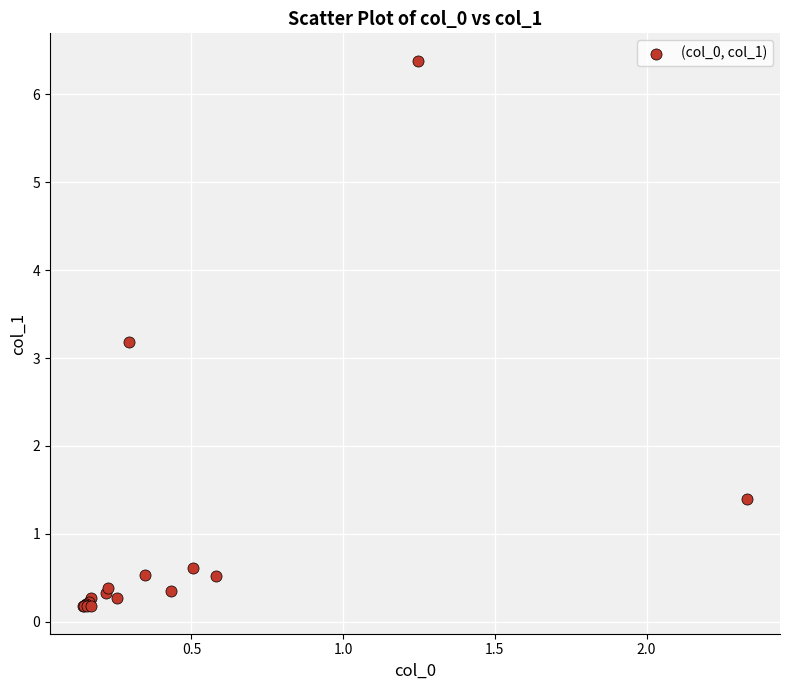

What Y value in the scatter plot is closest to 3?

3.2